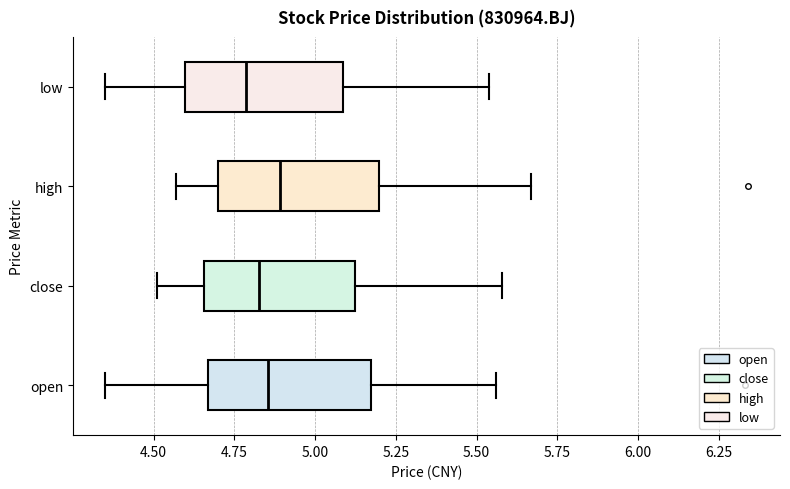

Reading bottom to top, read every box against the x-axis: the position of its median line, the range the box covers, and the ends of its whiskers. The values are not printed on the chart, so give them approximately, as read against the axis.

open: median 4.85, box 4.65 to 5.15, whiskers 4.35 to 5.55
close: median 4.85, box 4.65 to 5.15, whiskers 4.50 to 5.60
high: median 4.90, box 4.70 to 5.20, whiskers 4.55 to 5.65
low: median 4.80, box 4.60 to 5.10, whiskers 4.35 to 5.55